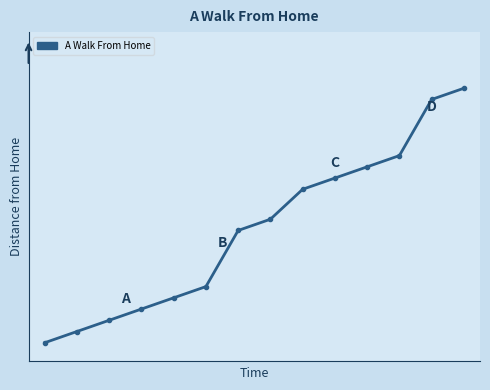

Does the chart have visible grid lines?

No